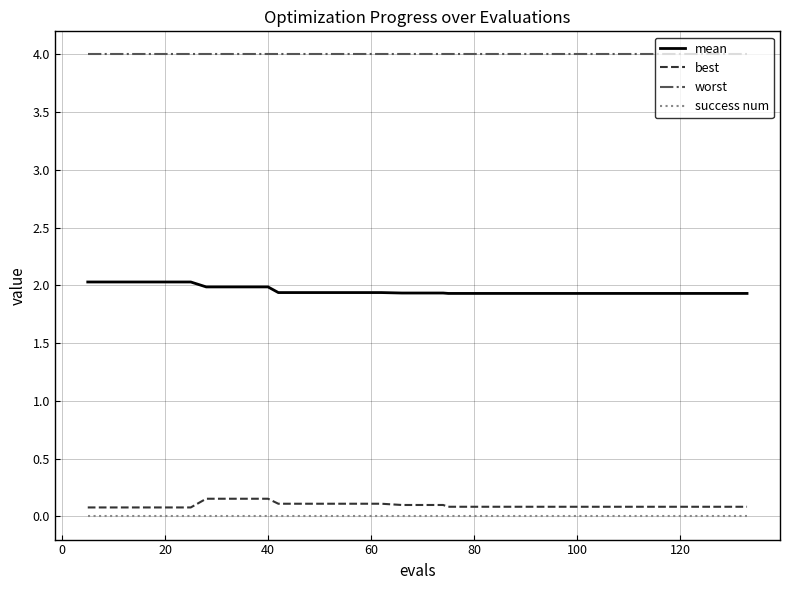

What is the greatest value displayed?

4.0